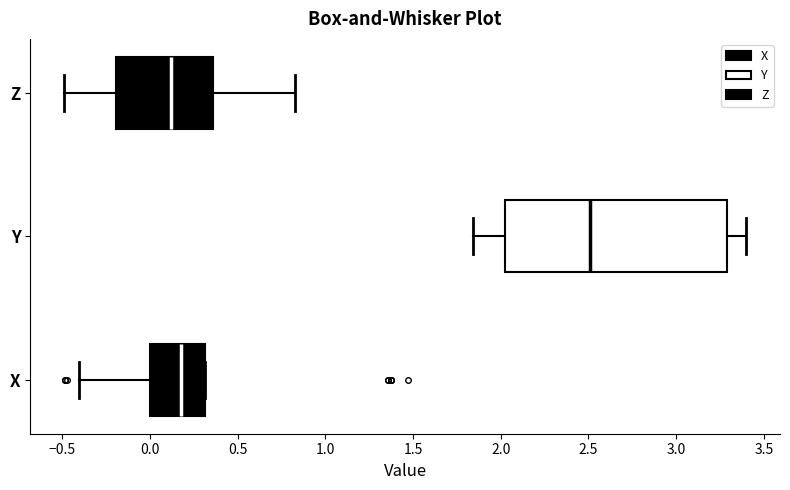

Where does the left whisker of the box for X end on the x-axis? The values are not printed on the chart, so give them approximately, as read against the axis.

-0.40